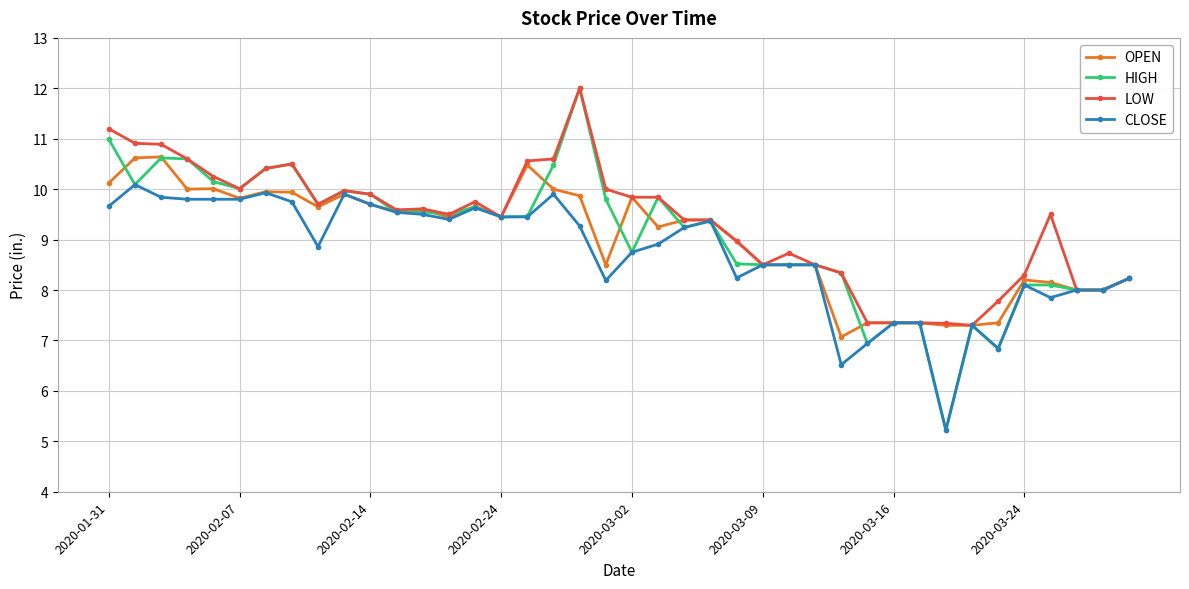

True or false: CLOSE has more than 0 points higher than both neighbors.

True